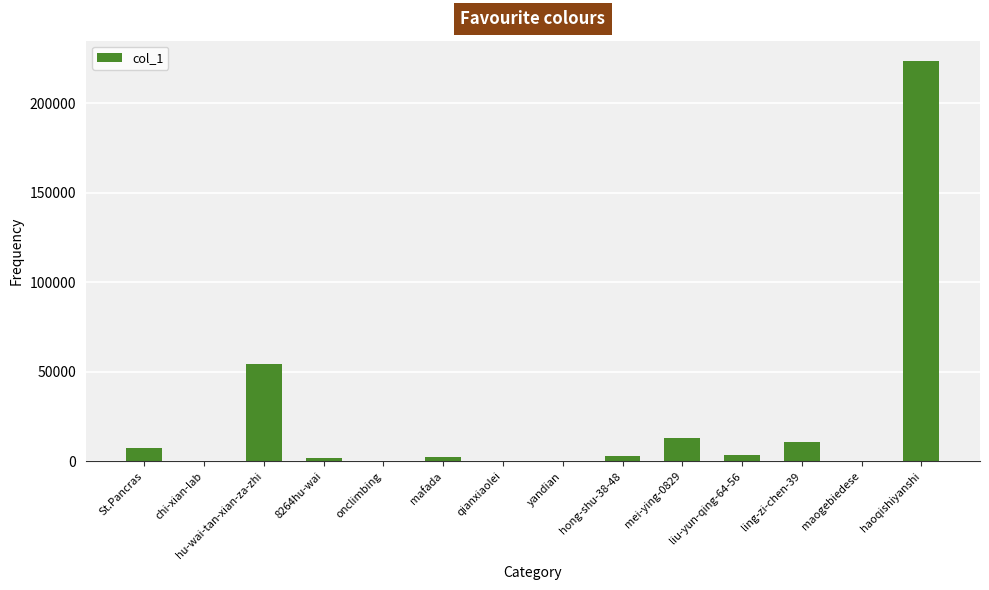

How many data points does each series have?

14